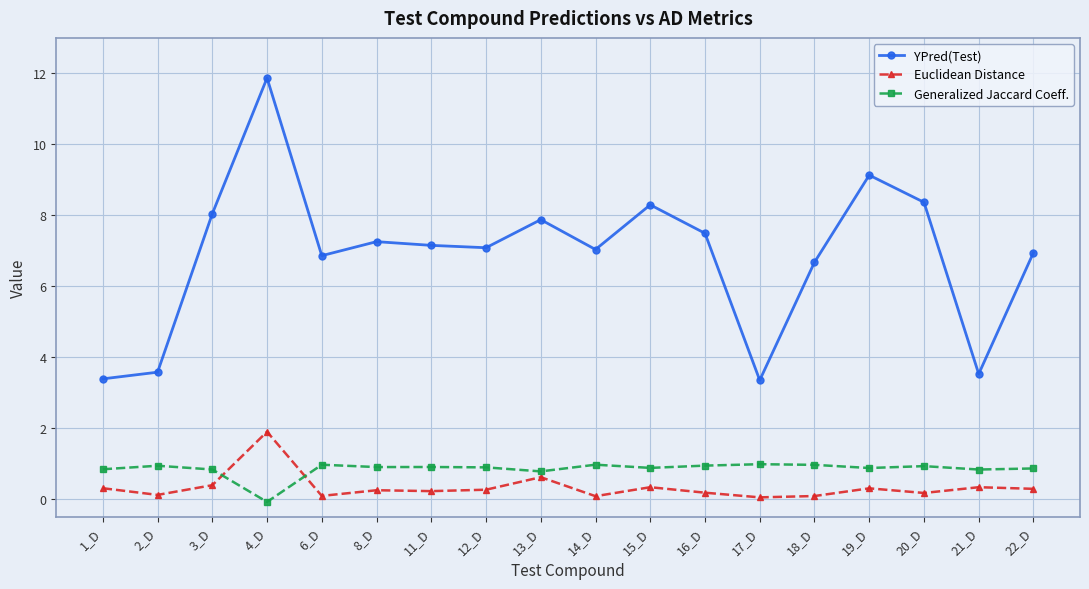

What is the label of the 16th point from the right?

3_D